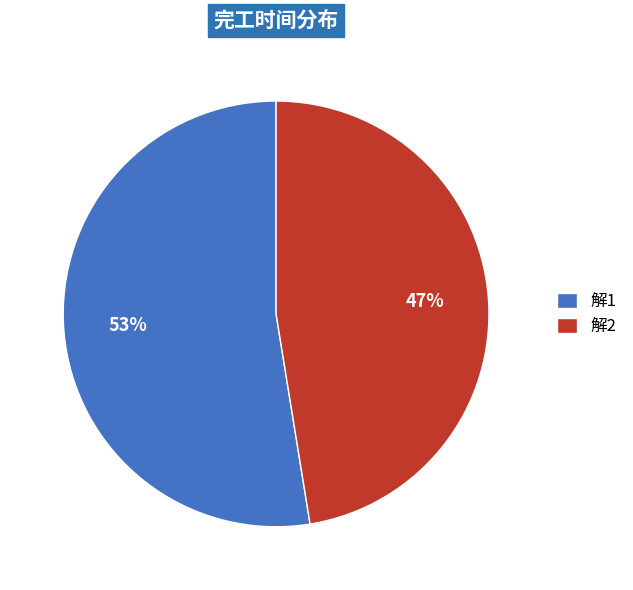

Approximately how many times larger is the value at 解1 compared to 解2?

1.1